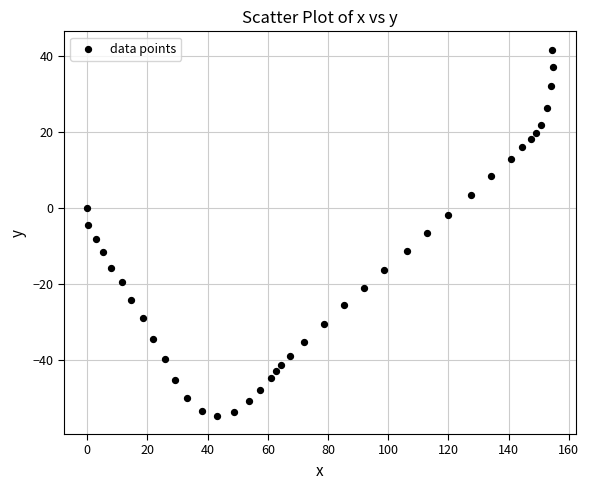

What is the range of Y values (max minus min)?

96.5